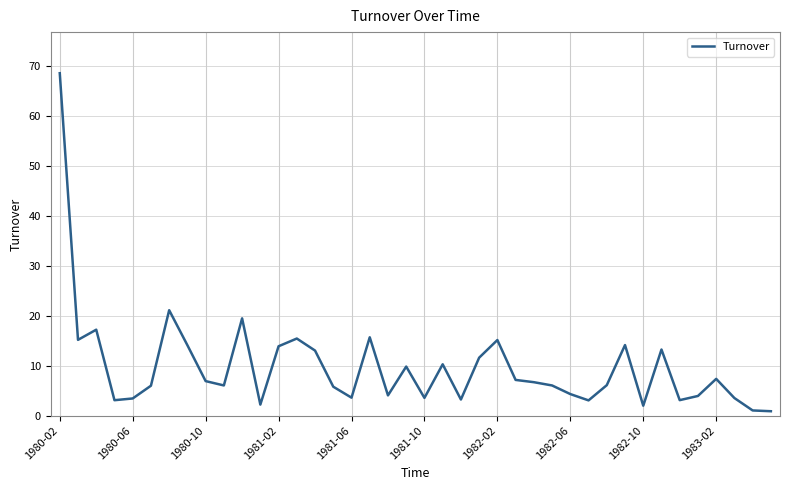

What is the greatest value displayed?

68.6